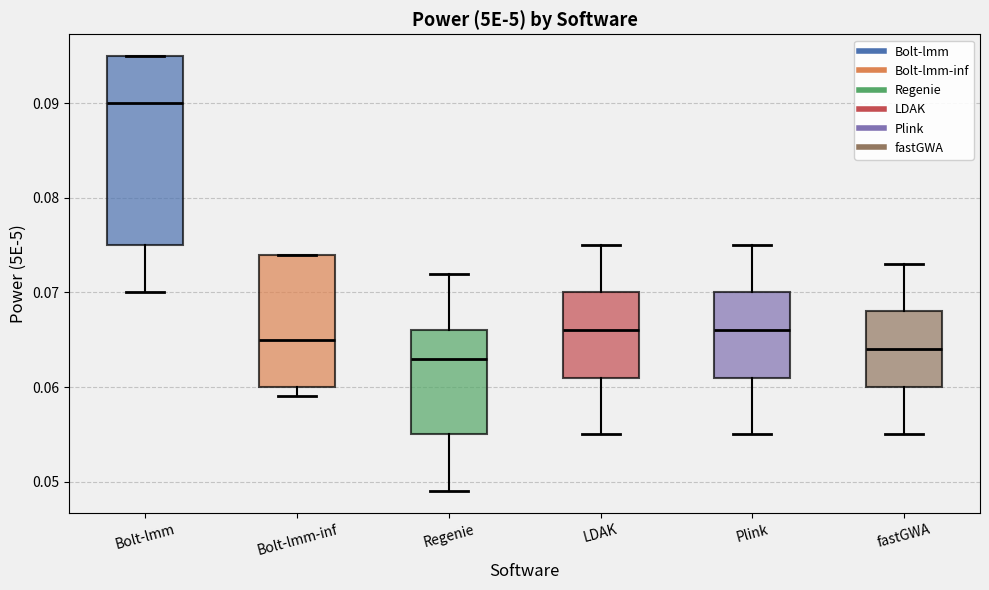

Which box's median line is the highest?

Bolt-lmm